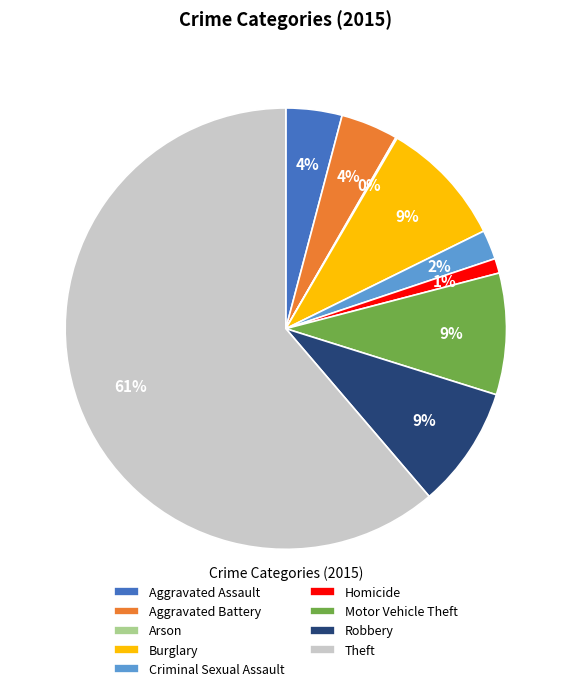

Combined, do Aggravated Assault and Theft account for over 50%?

Yes